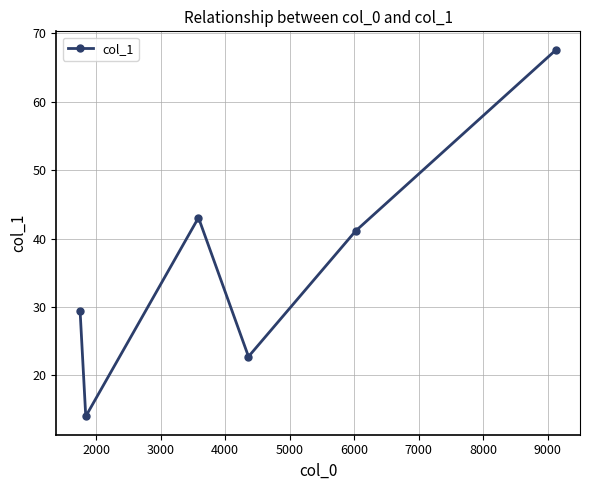

How many lines are shown in the chart?

1